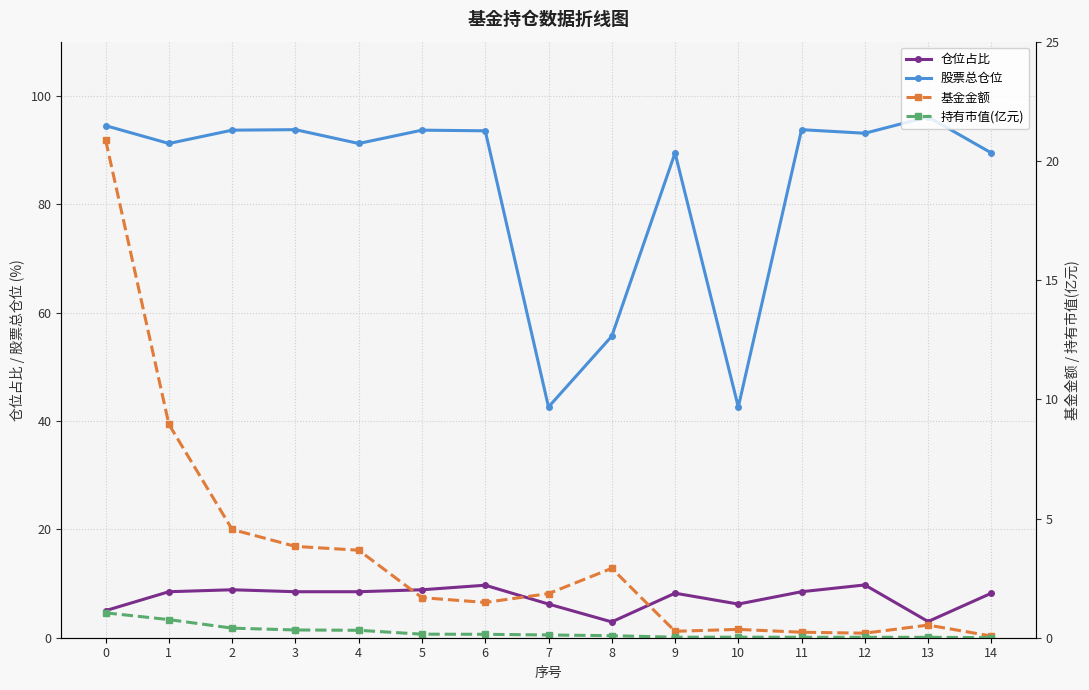

What is the total value across all series at 8?

61.6